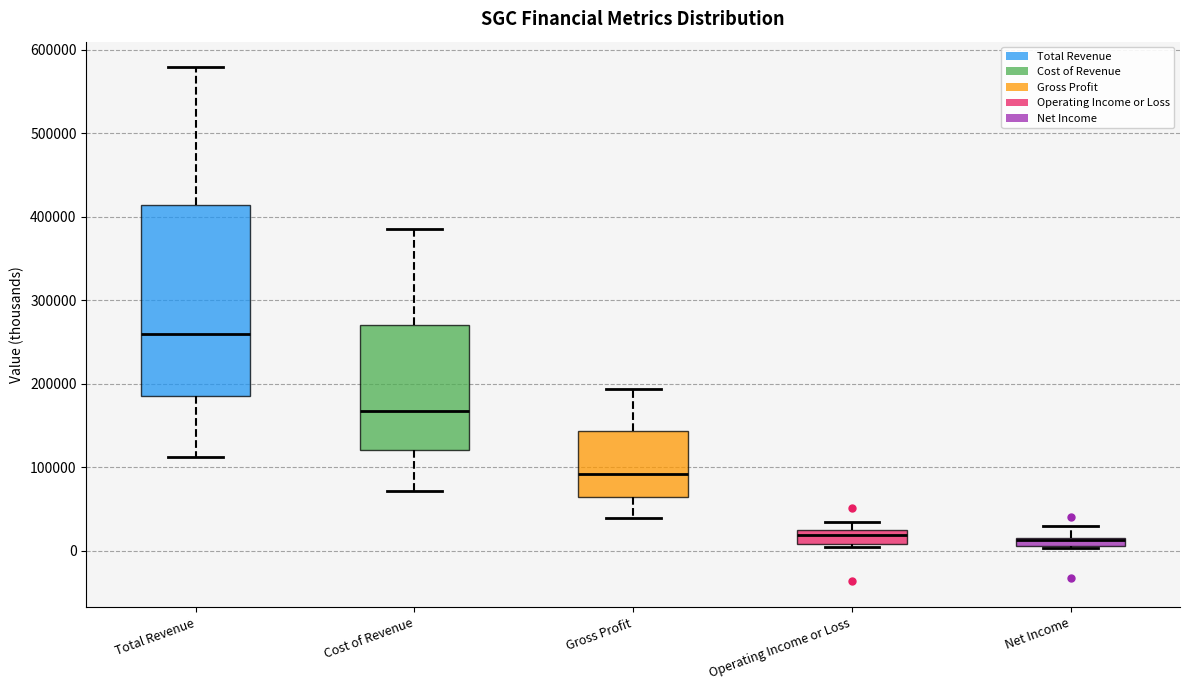

Comparing the boxes themselves (not the whiskers), which one is the tallest?

Total Revenue